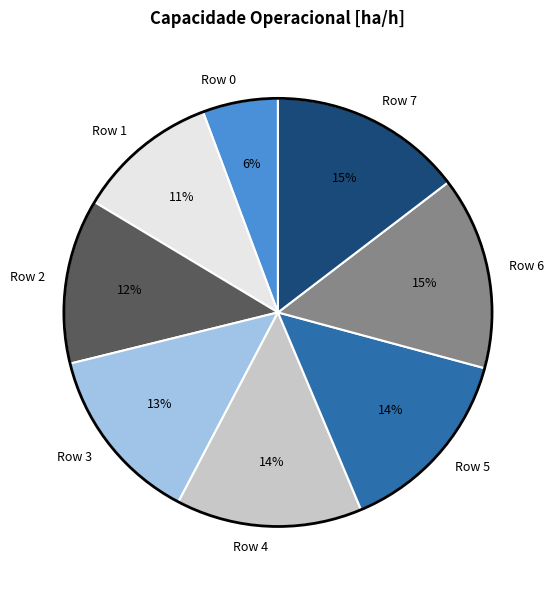

Approximately how many times larger is the value at Row 5 compared to Row 4?

1.0